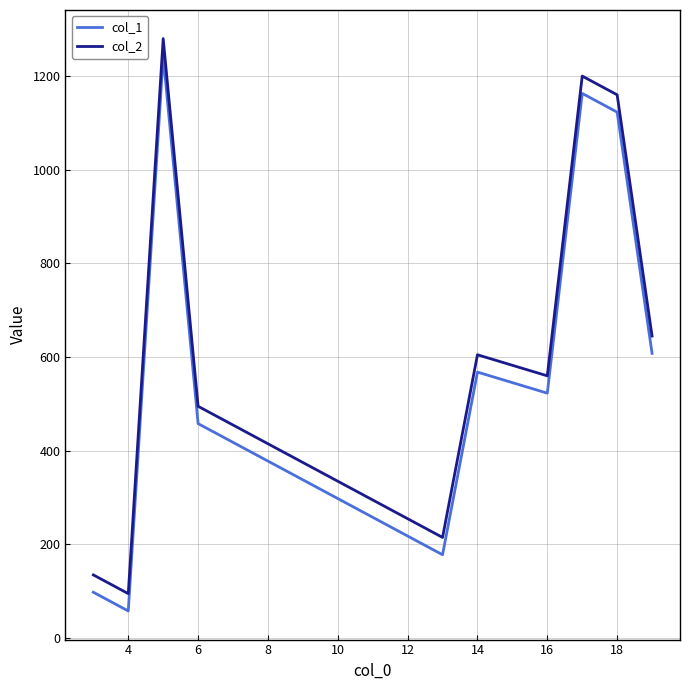

In col_1, how many points are higher than both neighbors (excluding endpoints)?

3